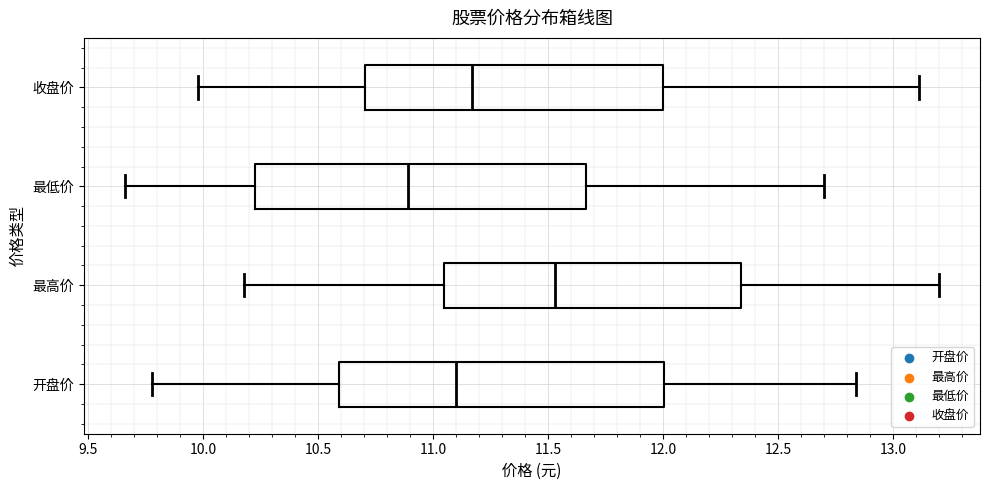

Which box's median line is the furthest to the right?

最高价